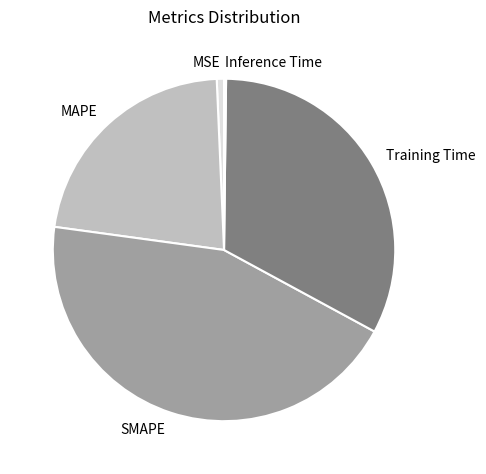

Which category has the biggest portion of the pie?

SMAPE